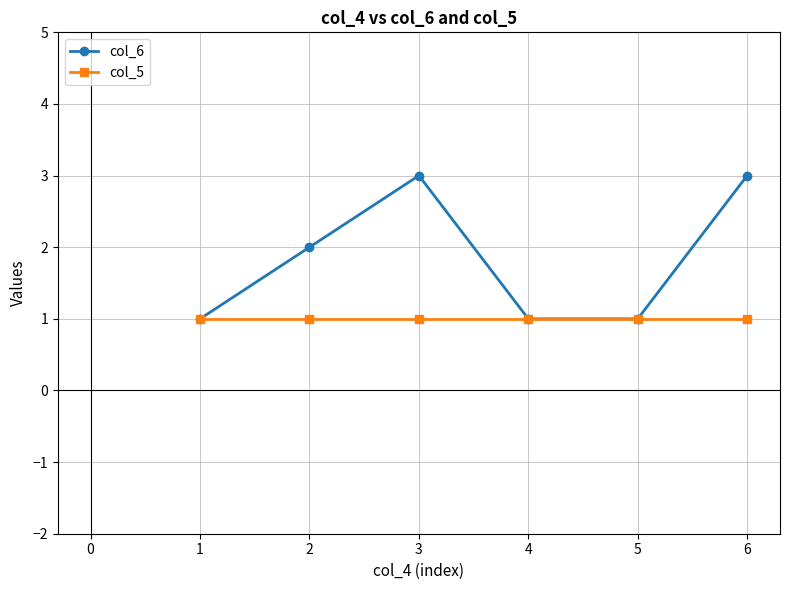

Rank the series at 3 from lowest to highest value.

col_5, col_6